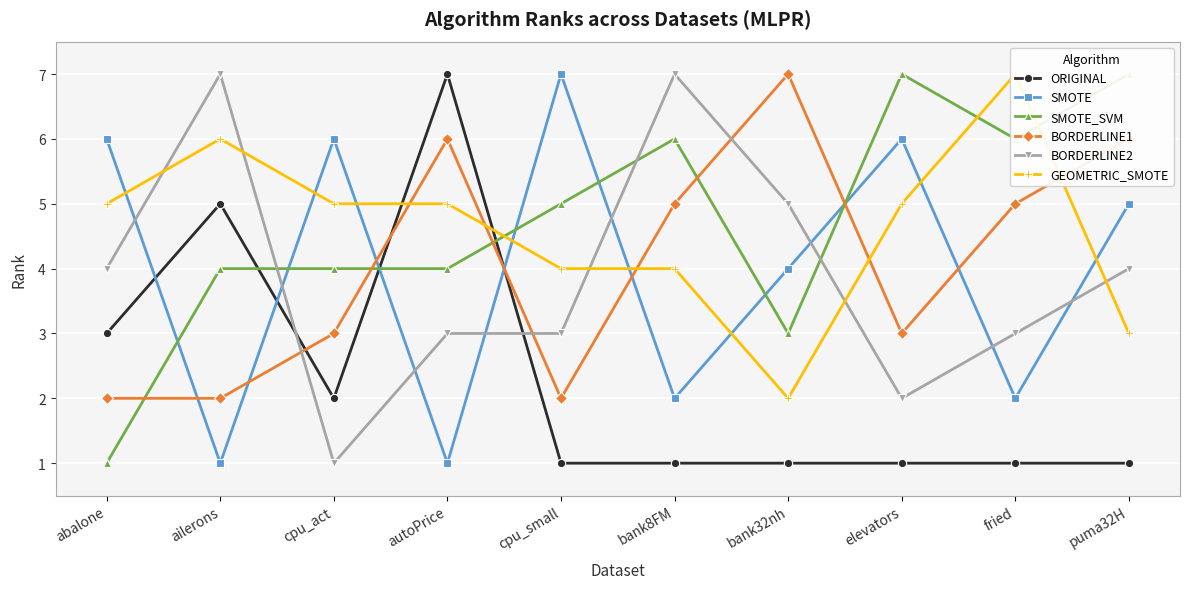

How many interior local peaks does the ORIGINAL series have?

2